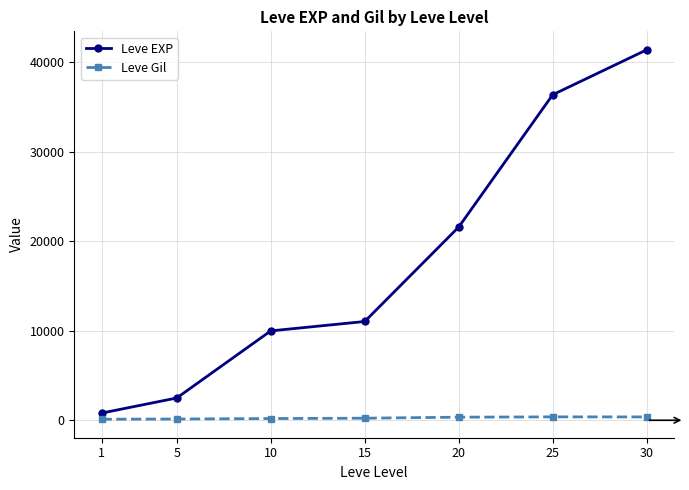

True or false: Leve EXP has more than 1 points higher than both neighbors.

False